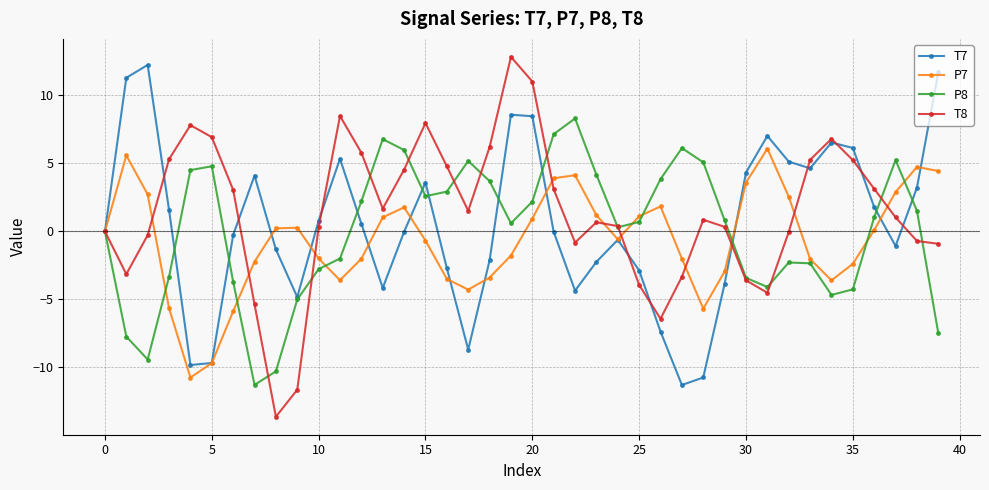

What is the difference between the maximum and minimum values in the T7 series?

23.5